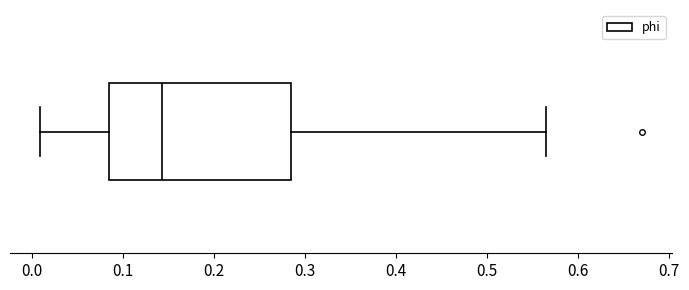

Transcribe this box plot: give where the median line is, the range the box spans, and where the two whiskers end, as read against the x-axis. The values are not printed on the chart, so give them approximately, as read against the axis.

median 0.14, box 0.08 to 0.29, whiskers 0.01 to 0.57